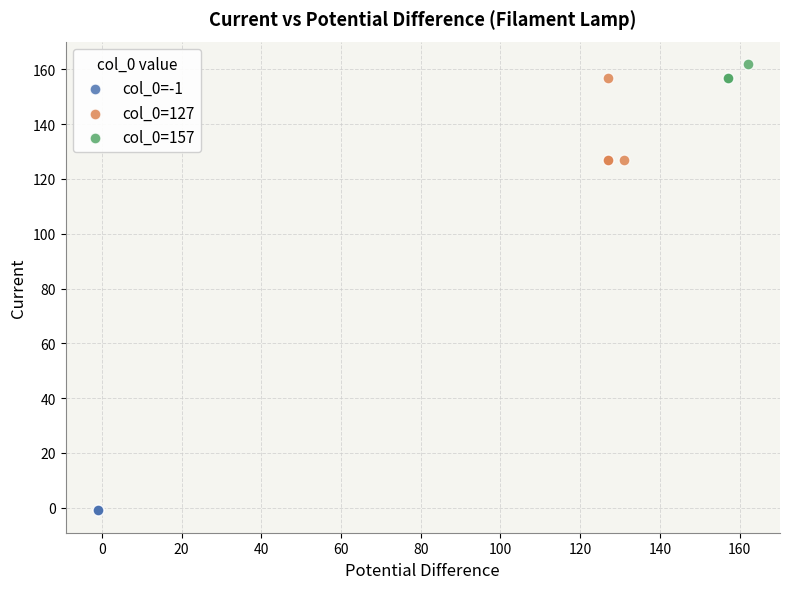

Which series contains the lowest Y value?

col_0=-1